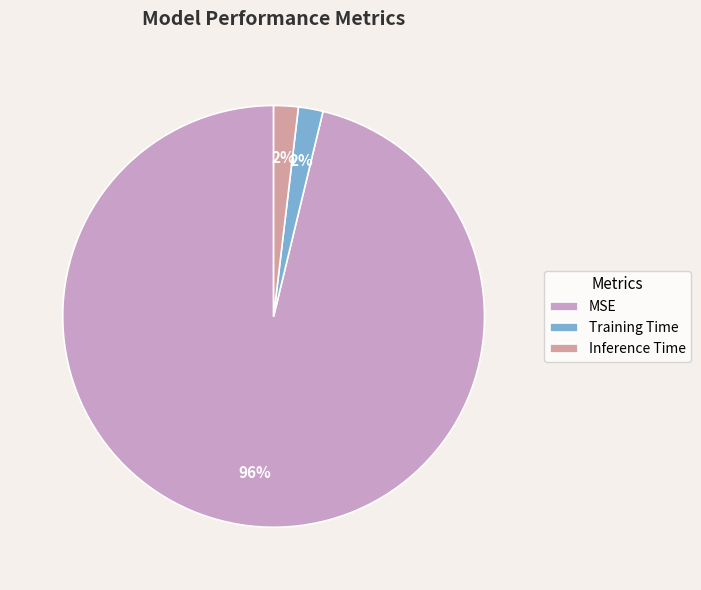

The Training Time slice represents 2% of the pie. True or false?

True